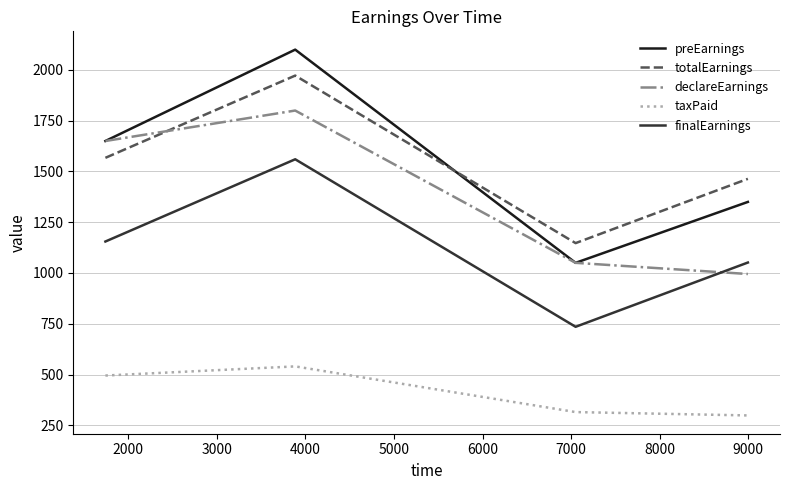

Which series has the widest spread of values?

preEarnings